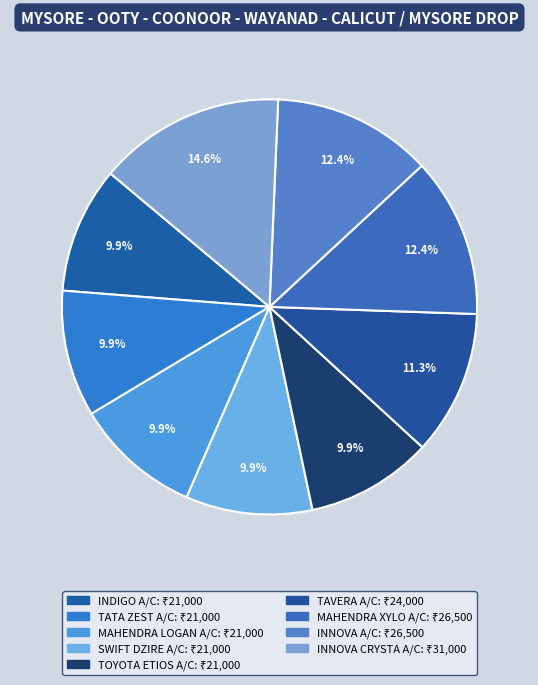

What is the change in value from MAHENDRA LOGAN A/C to INNOVA A/C?

+5500